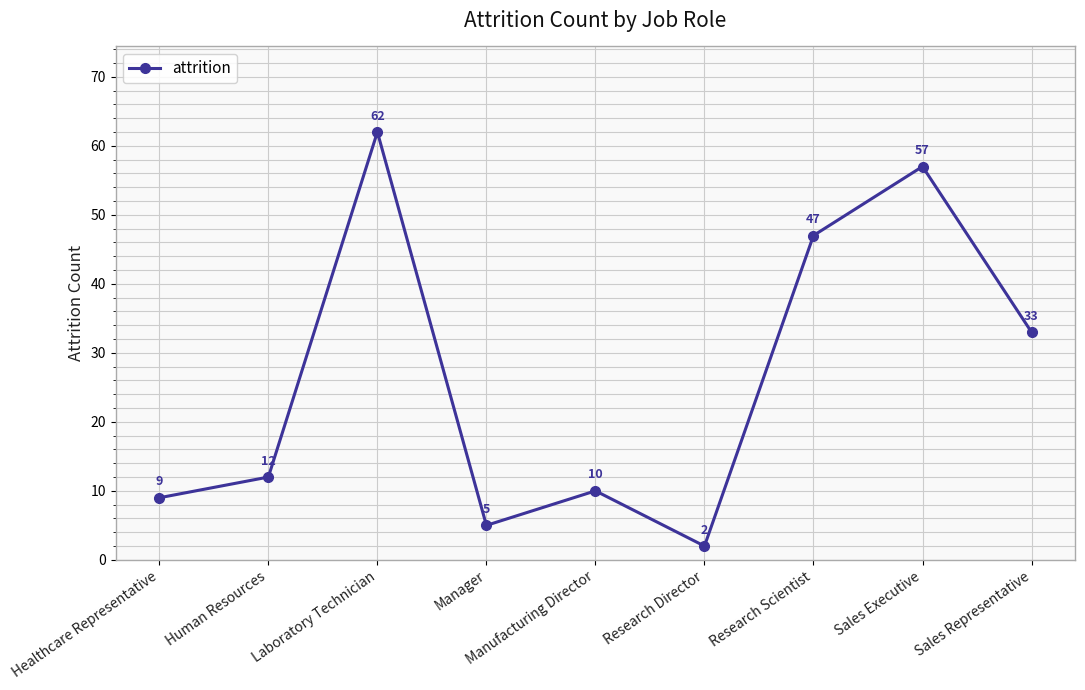

How many data points are less than 12?

4